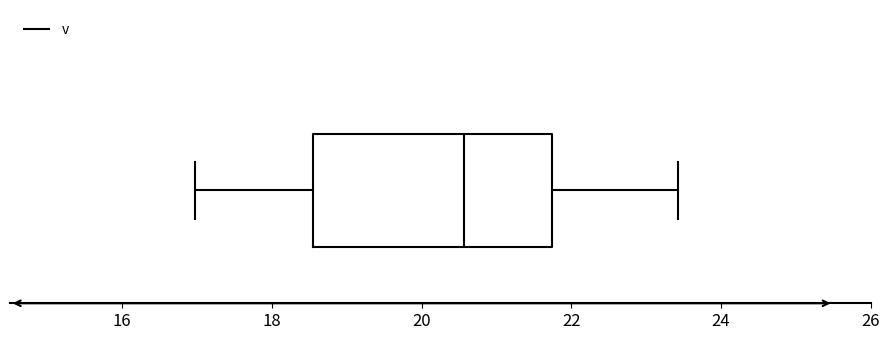

Read this box plot against the x-axis: the position of the median line, the range covered by the box, and the ends of both whiskers. The values are not printed on the chart, so give them approximately, as read against the axis.

median 20.6, box 18.6 to 21.8, whiskers 17.0 to 23.4